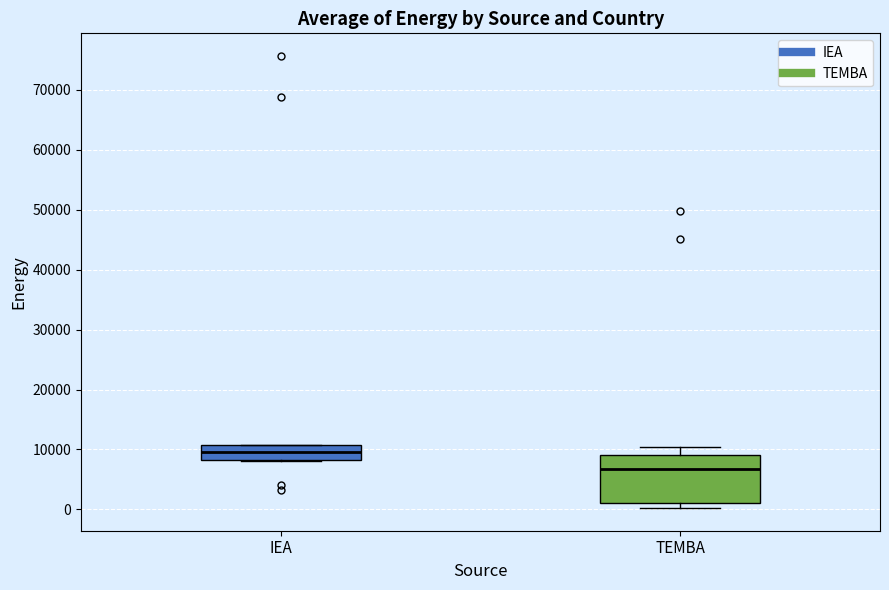

Comparing the boxes themselves (not the whiskers), which one is the tallest?

TEMBA